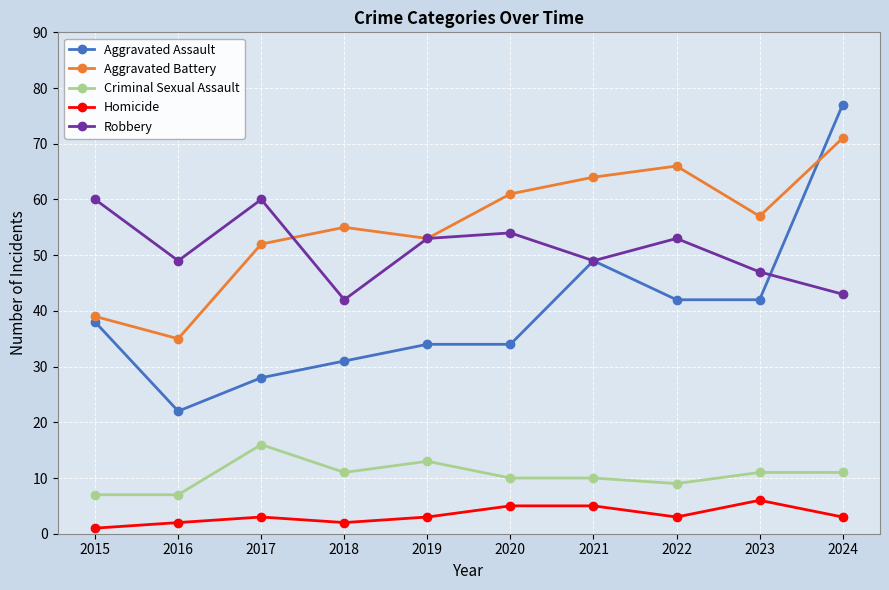

Where does the Aggravated Battery series first go above 57?

2020